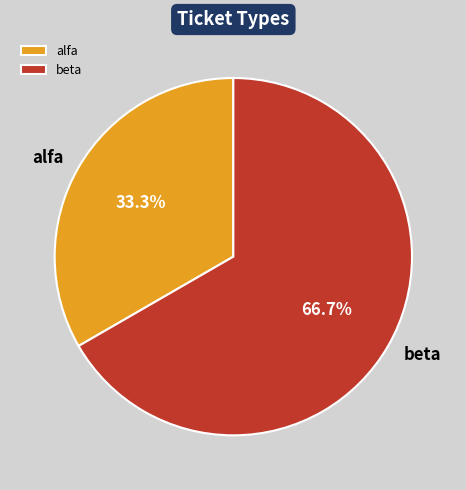

Is alfa the majority of the pie?

No